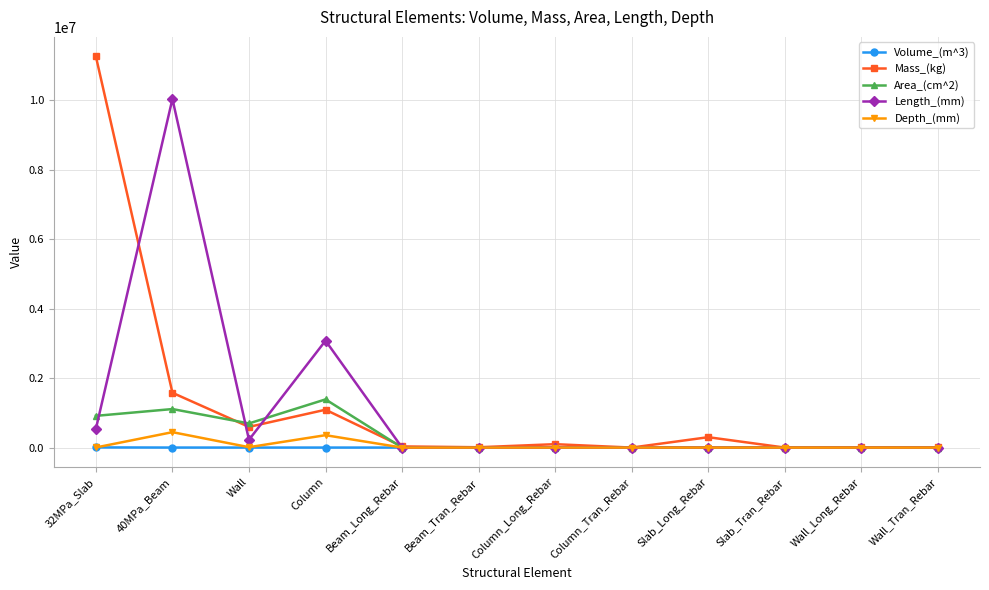

Is the value of Length_(mm) at Wall greater than the value of Mass_(kg) at Beam_Long_Rebar?

Yes